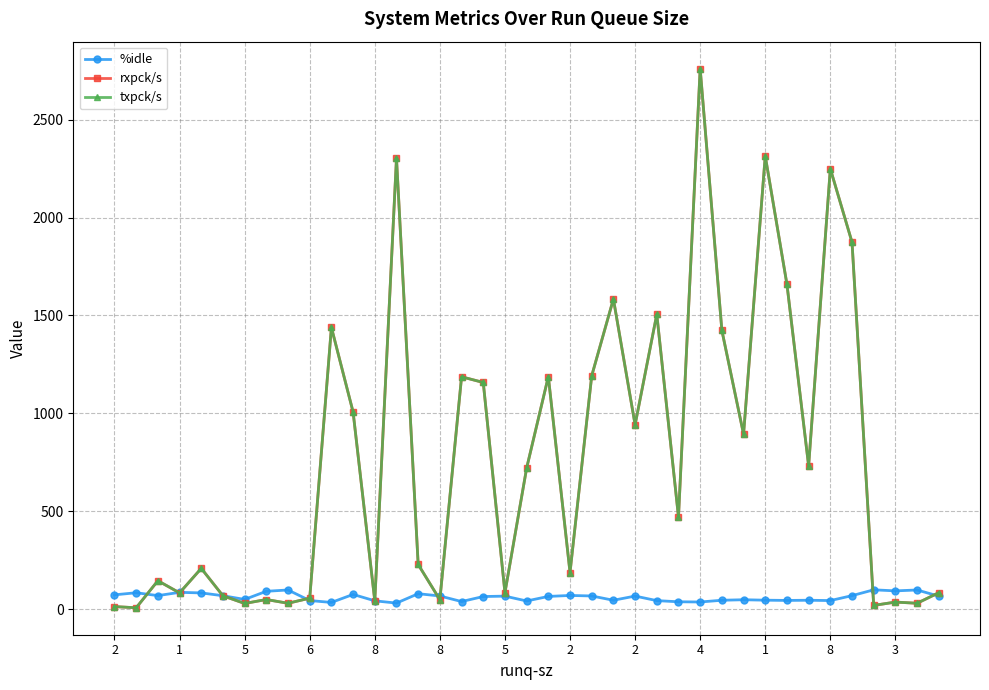

After their last crossing, which series has the higher values: txpck/s or %idle?

txpck/s